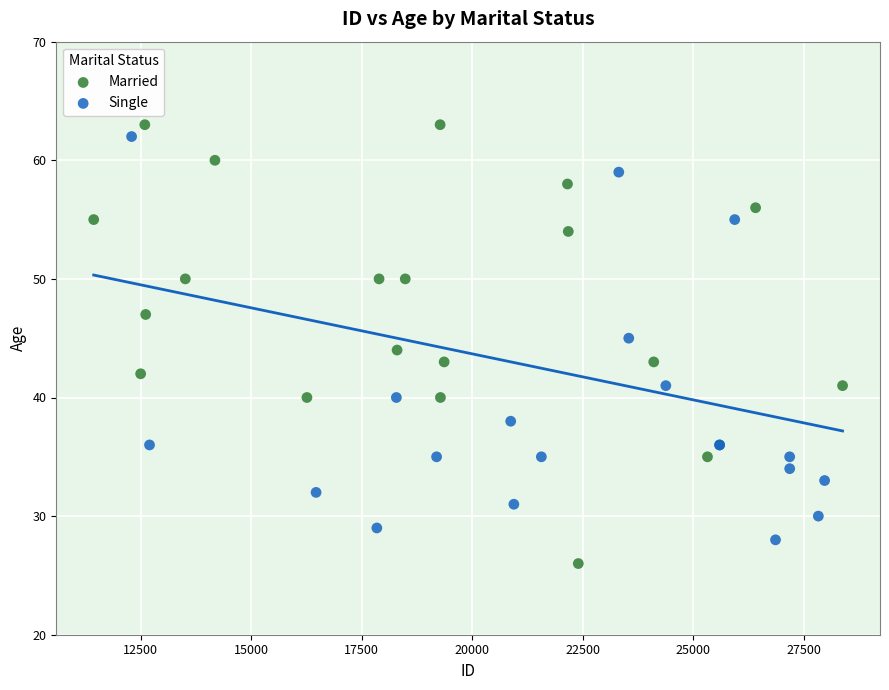

Which series contains the lowest Y value?

Married